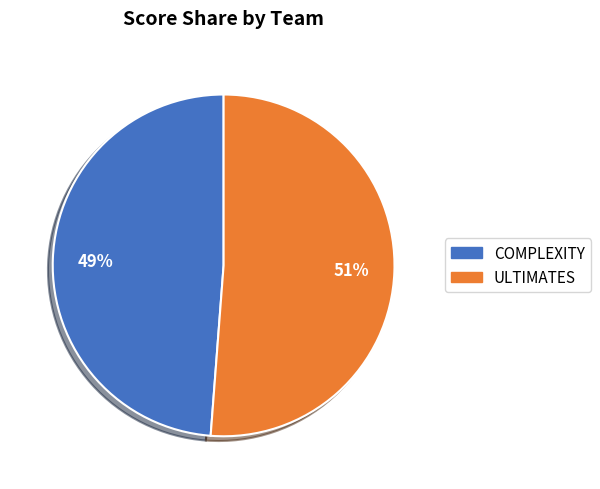

Approximately how many times larger is the value at COMPLEXITY compared to ULTIMATES?

1.0